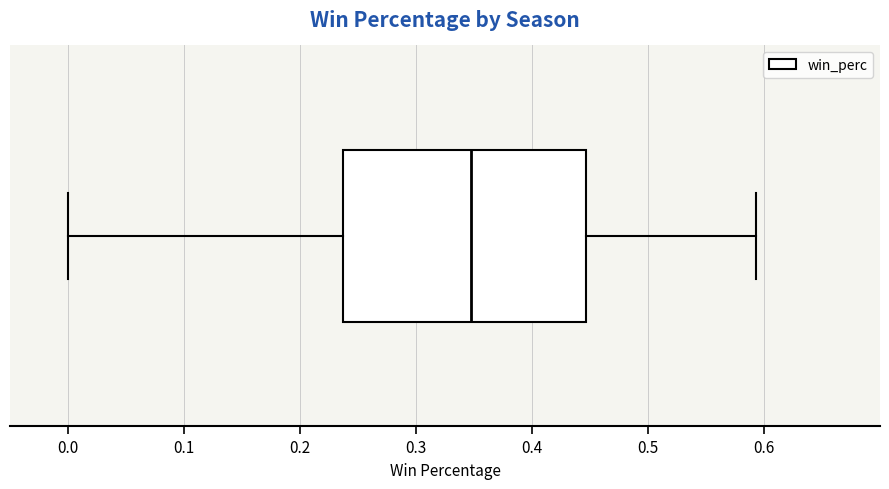

Transcribe this box plot: give where the median line is, the range the box spans, and where the two whiskers end, as read against the x-axis. The values are not printed on the chart, so give them approximately, as read against the axis.

median 0.35, box 0.24 to 0.45, whiskers 0.00 to 0.59